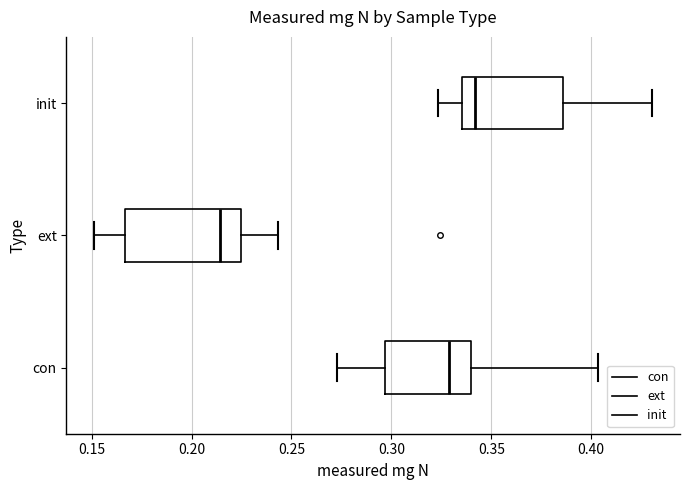

Comparing the boxes themselves (not the whiskers), which one is the widest?

ext